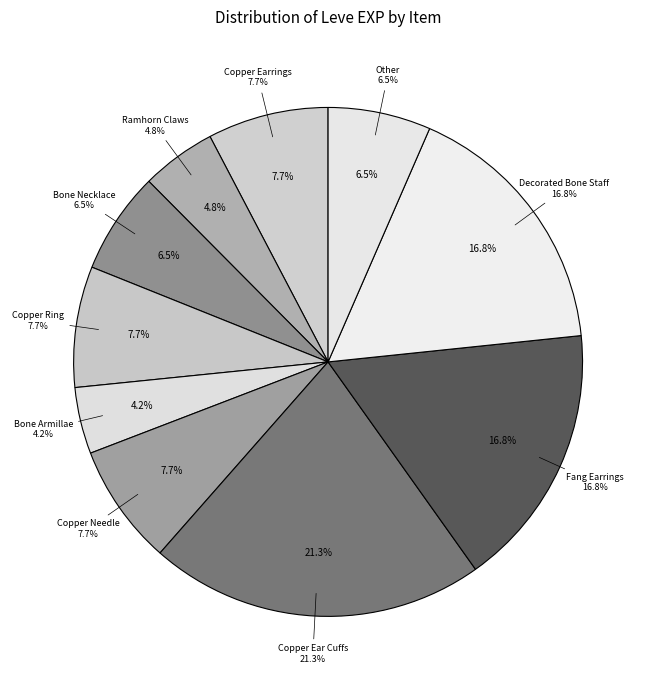

Which slice is the largest?

Copper Ear Cuffs